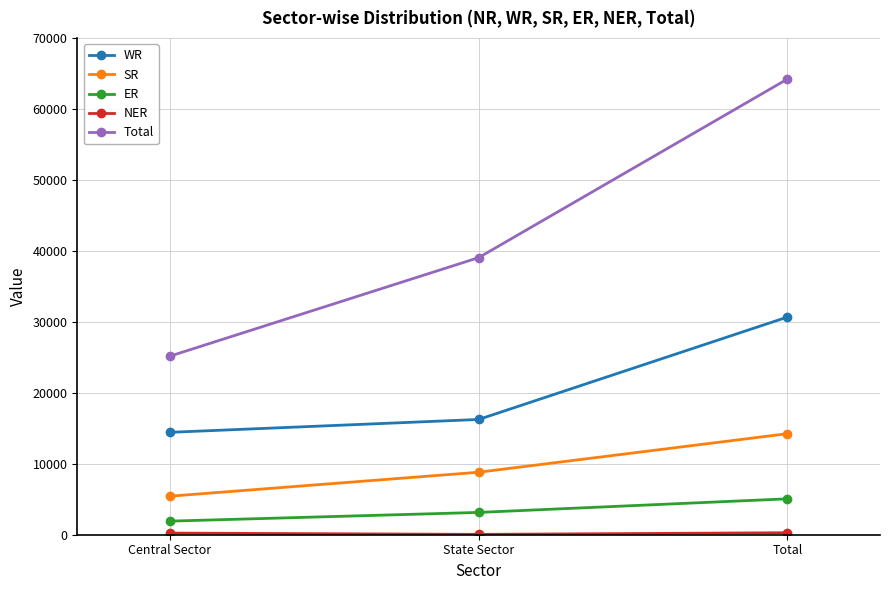

What is the value of the WR point at the 1st from the left?

14436